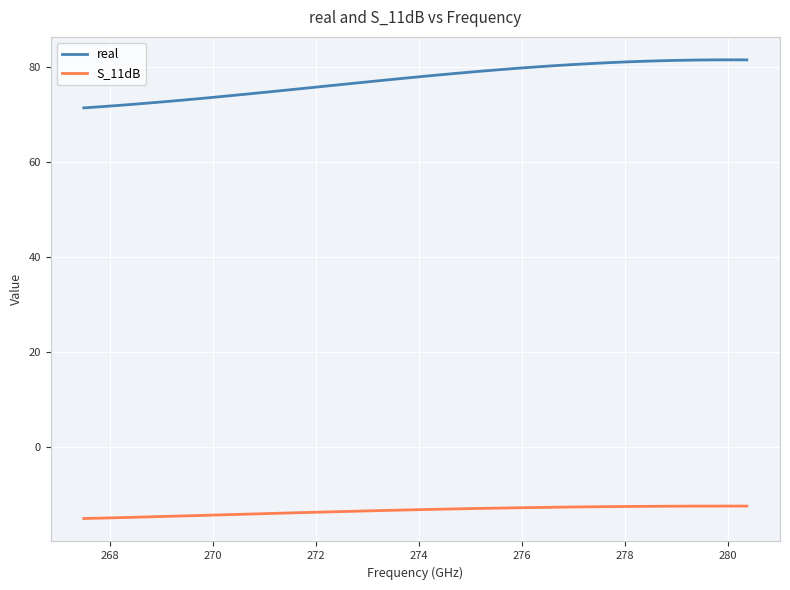

What is the spread (max minus min) of values at 17?

90.5